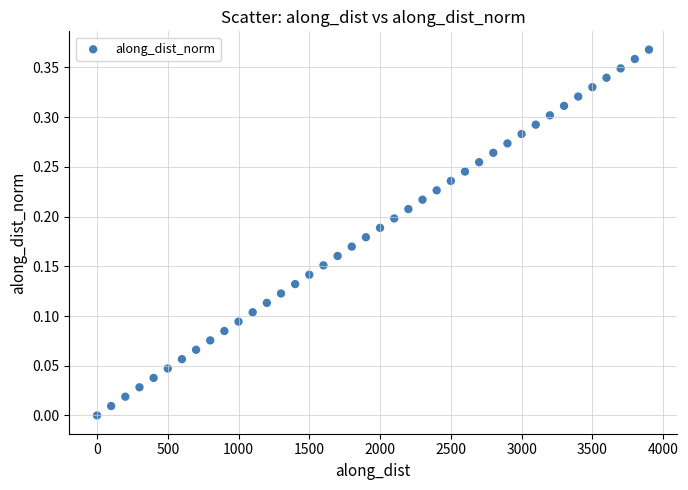

What is the range of X values (max minus min)?

3900.0